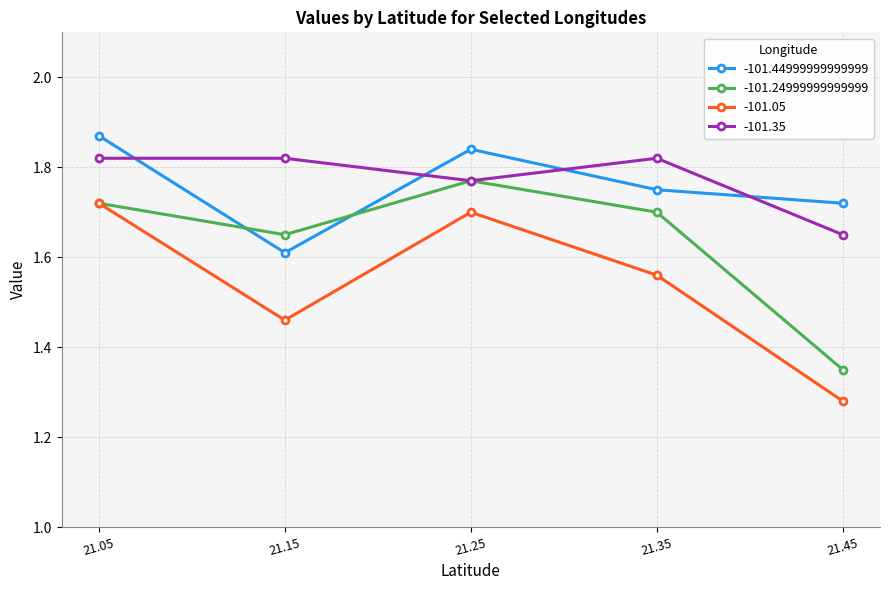

The value of -101.24999999999999 at 21.15 is 2.4. True or false?

False